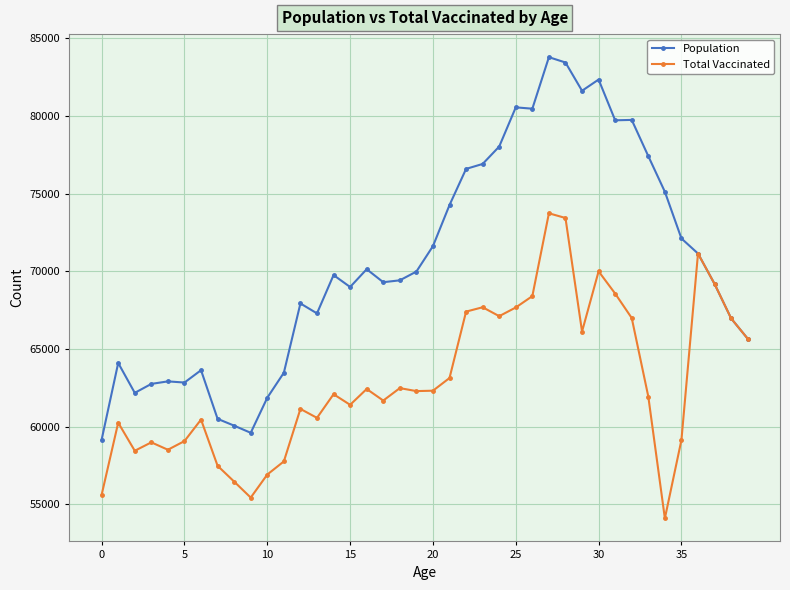

Which series has the largest total across all categories?

Population